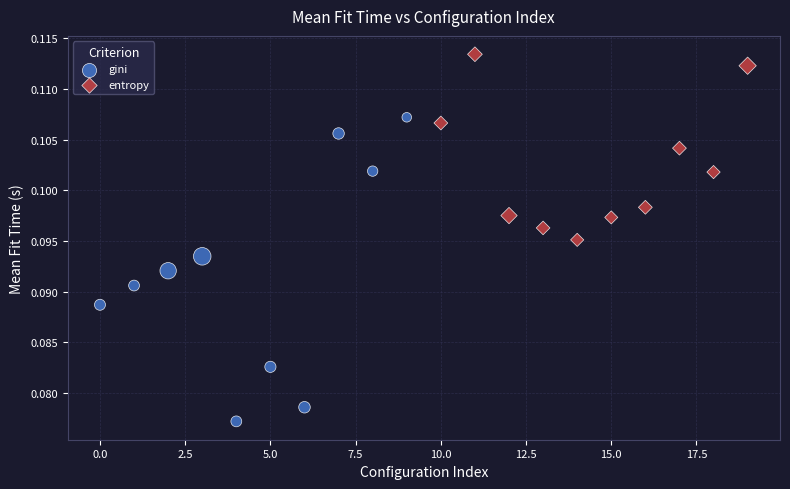

Which series contains the highest Y value?

entropy